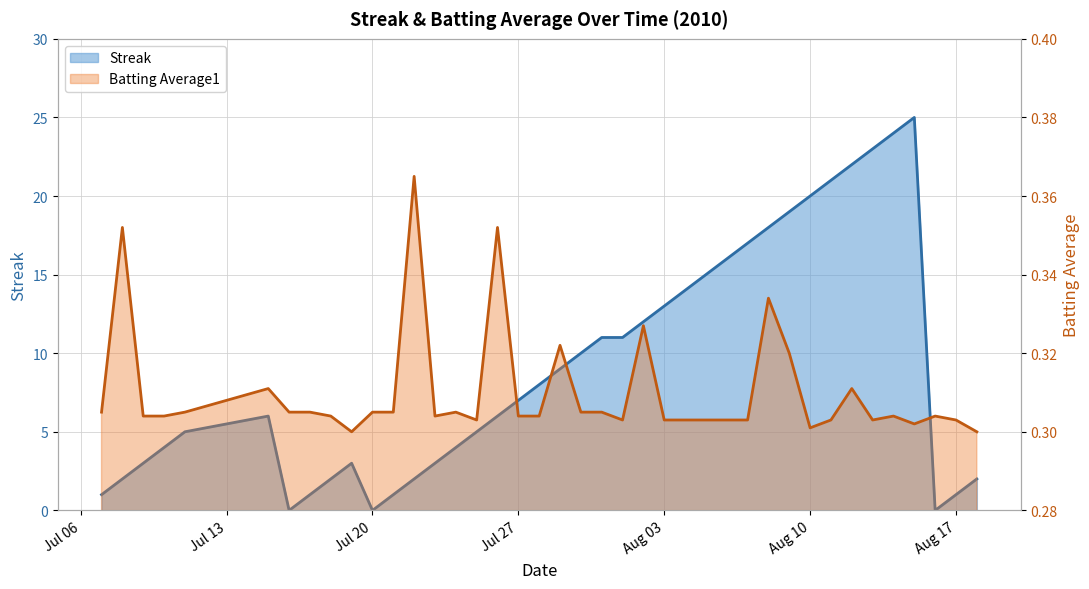

In Streak, how many points are higher than both neighbors (excluding endpoints)?

3